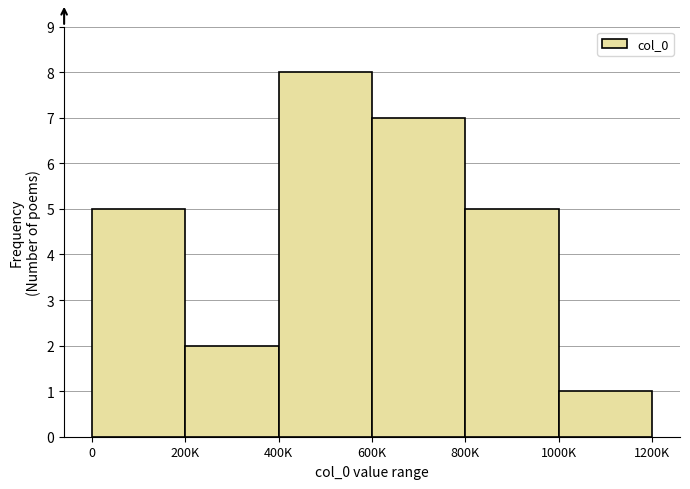

Reading left to right, what are all the values shown in this chart?

5	2	8	7	5	1